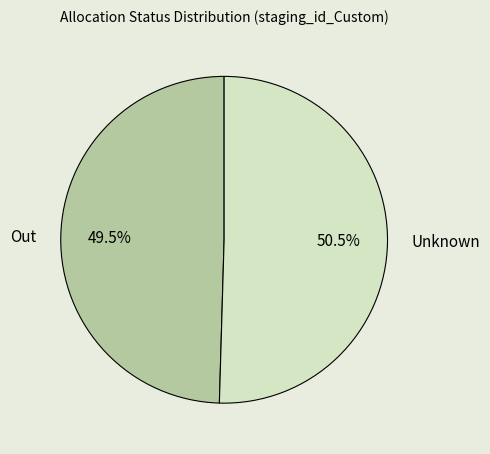

To the nearest percent, what is the difference between the Out and Unknown slice percentages?

1%